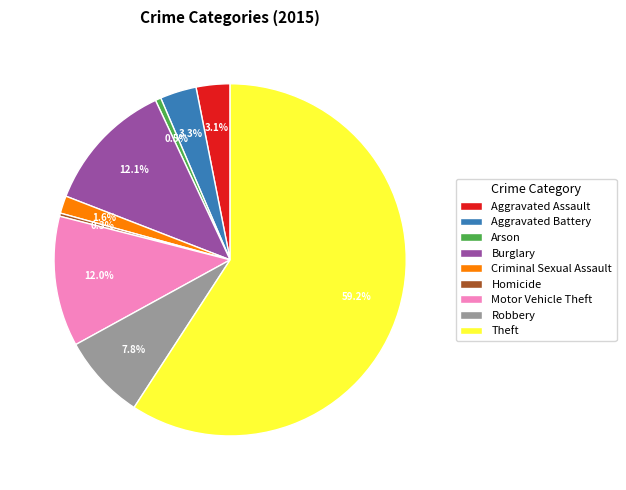

How many segments does this pie chart have?

9